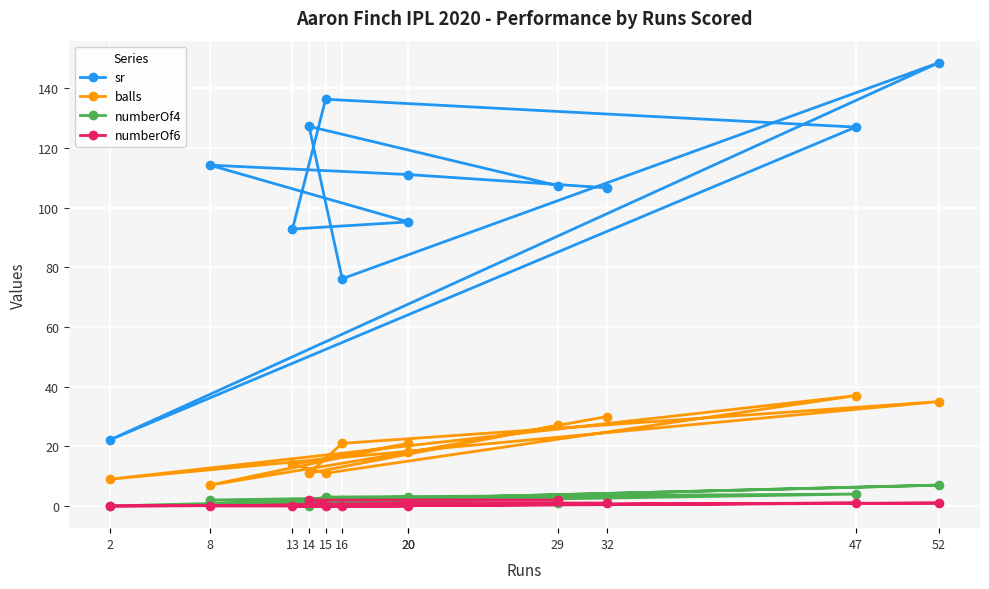

At which category does the chart reach its minimum across all series?

2